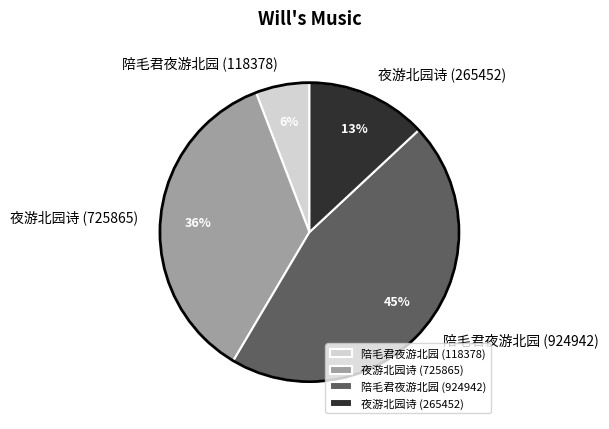

To the nearest percent, what portion does 夜游北园诗 (725865) represent?

36%